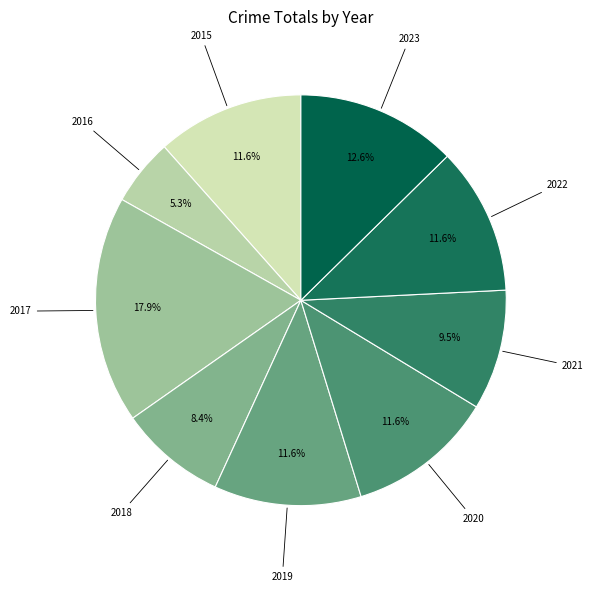

How many slices are in this pie chart?

9